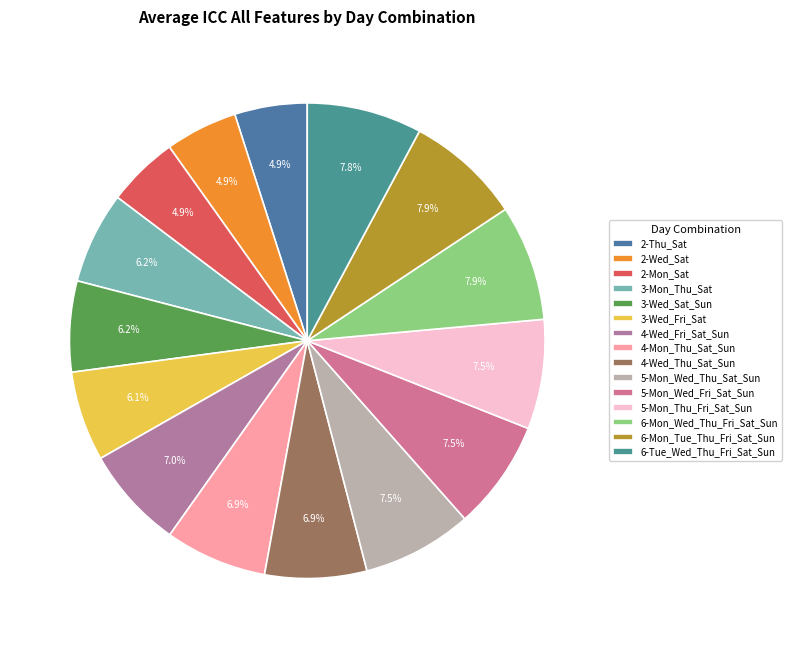

Which category has the biggest portion of the pie?

6-Mon_Wed_Thu_Fri_Sat_Sun